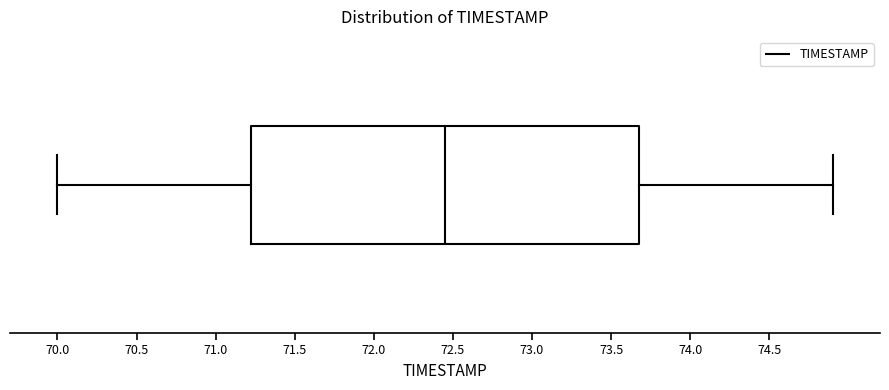

Where is the left edge of the box on the x-axis? The values are not printed on the chart, so give them approximately, as read against the axis.

71.25